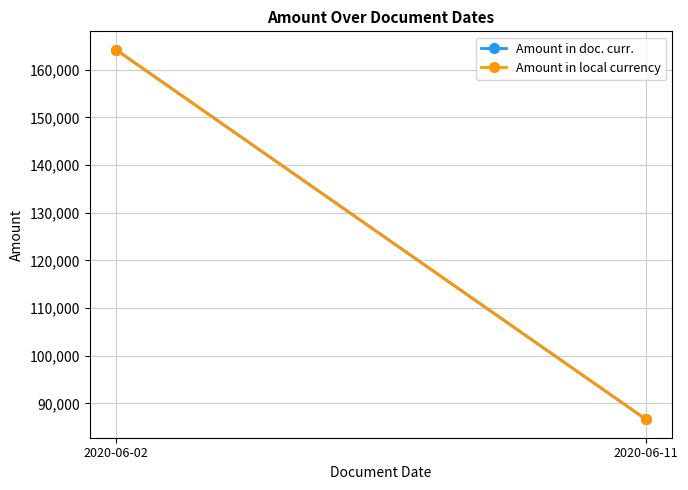

At which label does Amount in local currency first exceed 164170?

2020-06-02